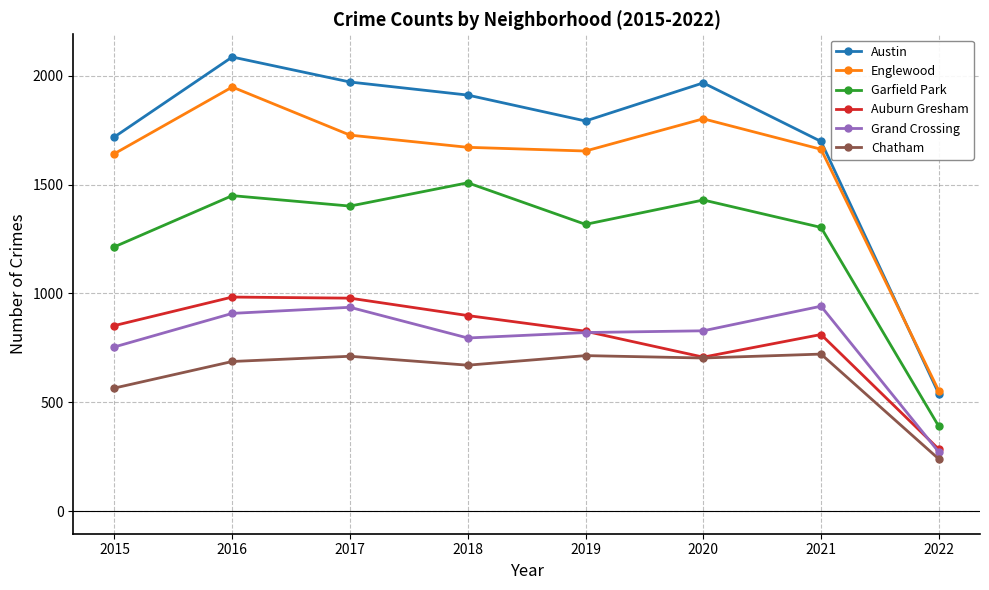

Where is the first local maximum for Austin?

2016